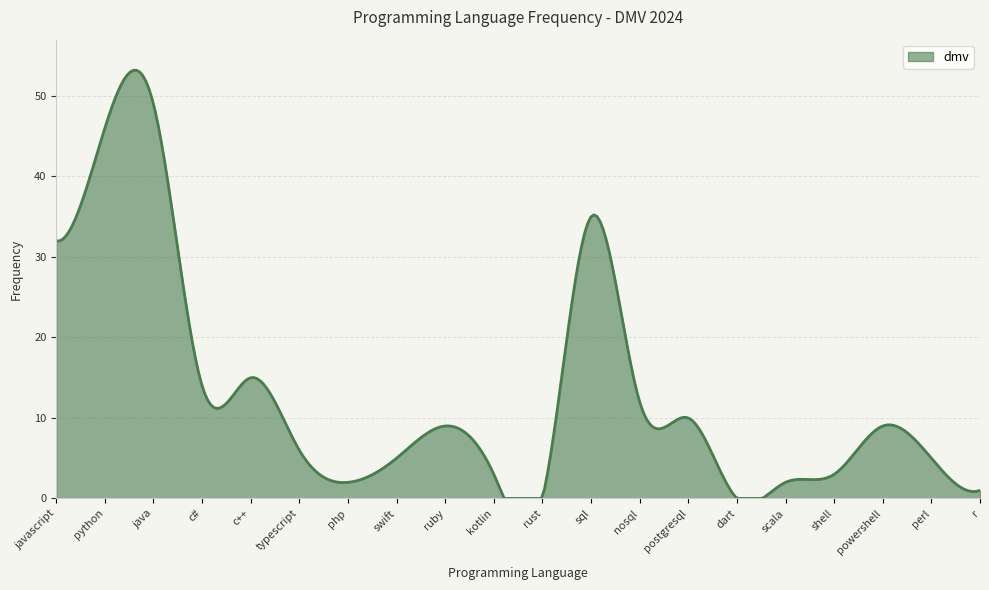

What is the difference between the maximum and minimum values?

53.2